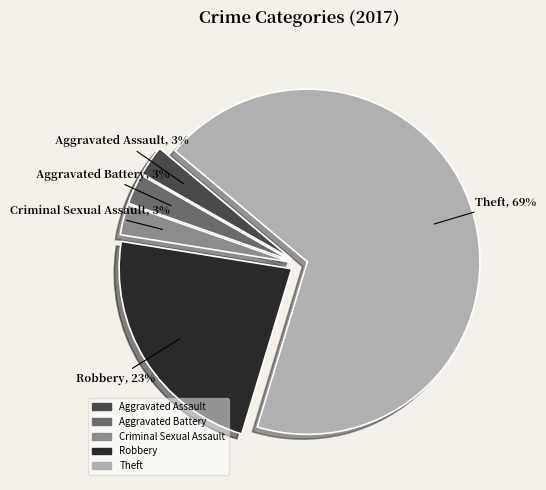

Do Theft and Robbery together represent more than half of the pie?

Yes